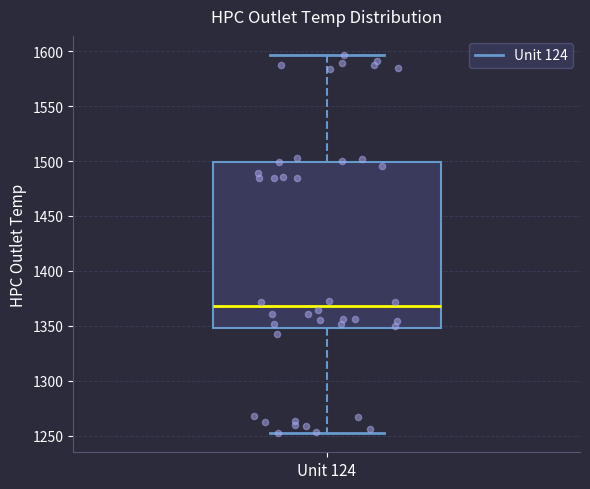

Transcribe this box plot: give where the median line is, the range the box spans, and where the two whiskers end, as read against the y-axis. The values are not printed on the chart, so give them approximately, as read against the axis.

median 1370, box 1350 to 1500, whiskers 1250 to 1595